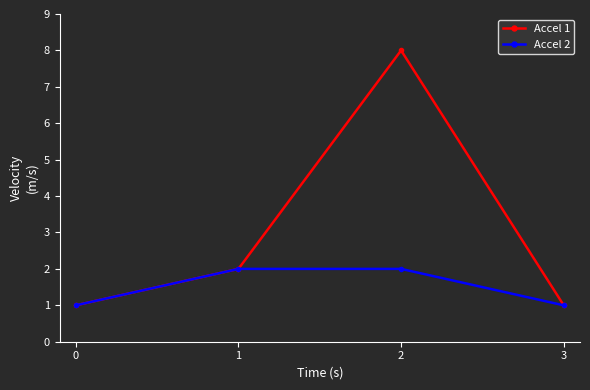

At how many categories does at least one series exceed 6?

1